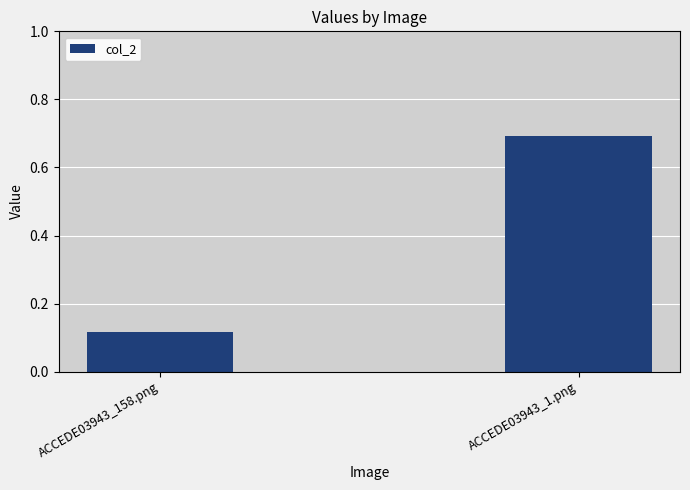

True or false: the data shows 0.7 at ACCEDE03943_1.png.

True